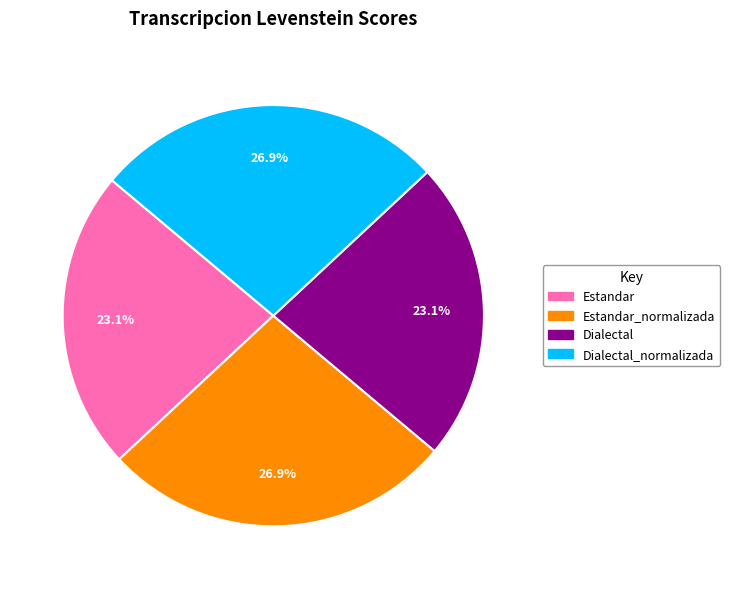

Is there any slice that represents more than half of the pie?

No